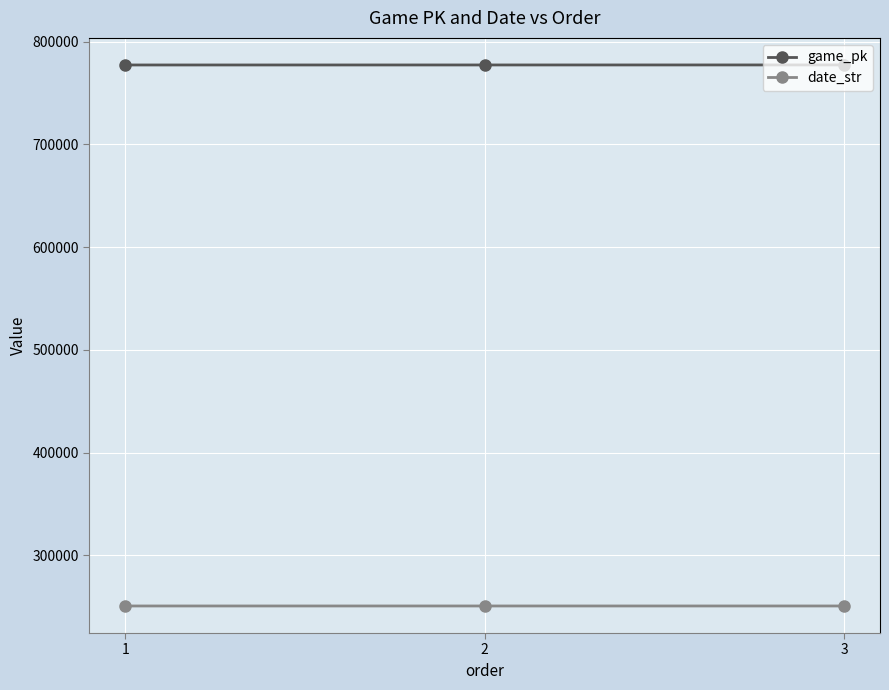

Rank the series at 1 from lowest to highest value.

date_str, game_pk